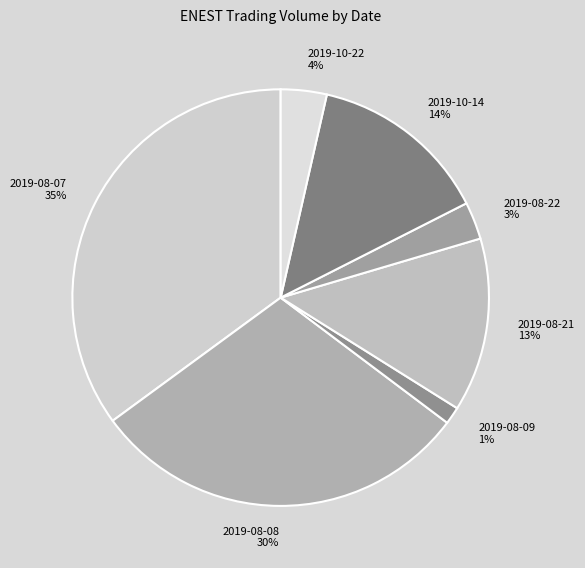

How many slices are in this pie chart?

7